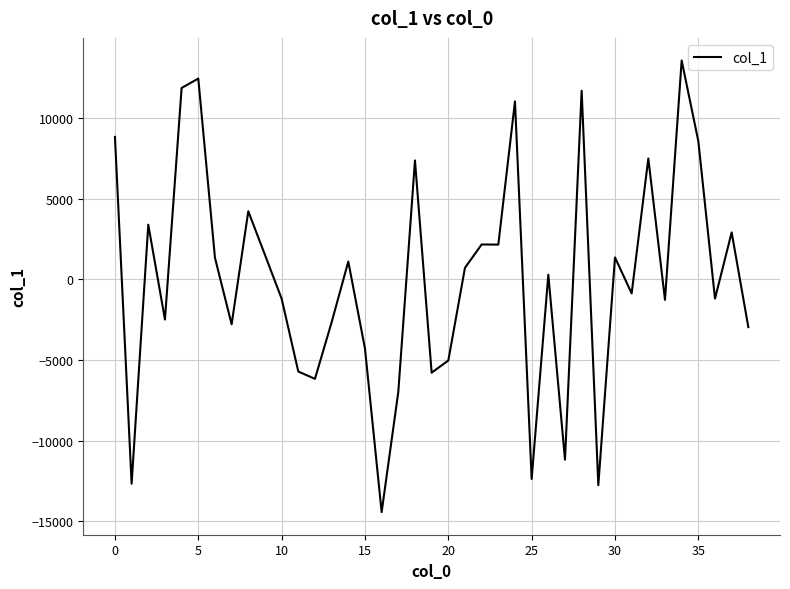

True or false: the data has more than 0 interior local peaks.

True